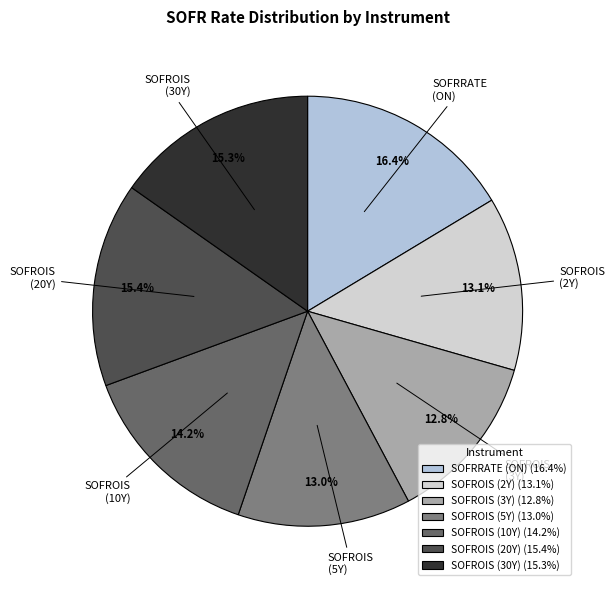

How many slices are in this pie chart?

7